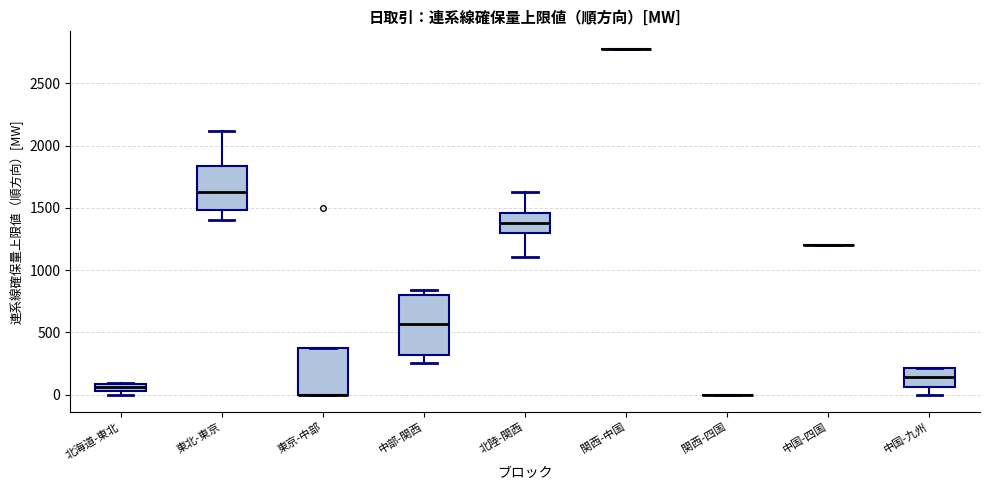

Where does the median line of the box for 北陸-関西 sit on the y-axis? The values are not printed on the chart, so give them approximately, as read against the axis.

1400